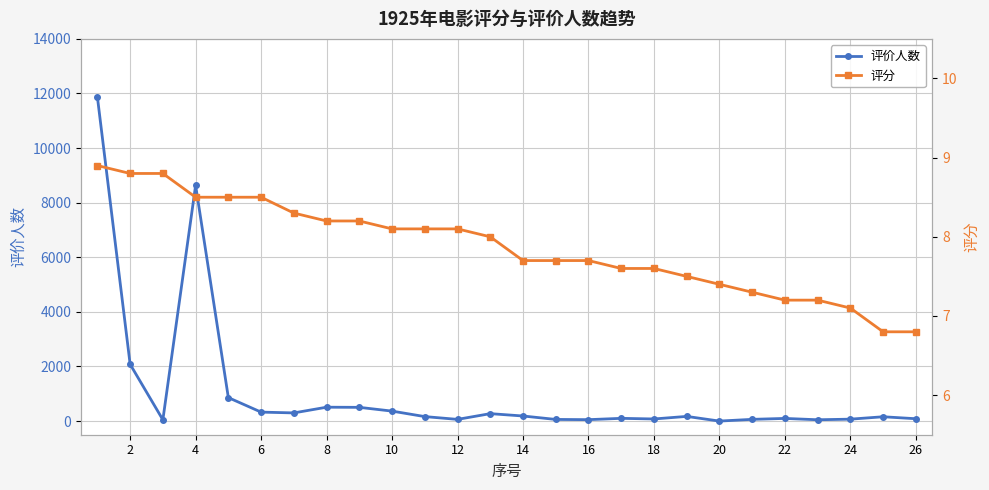

Where is the first local maximum for 评价人数?

4